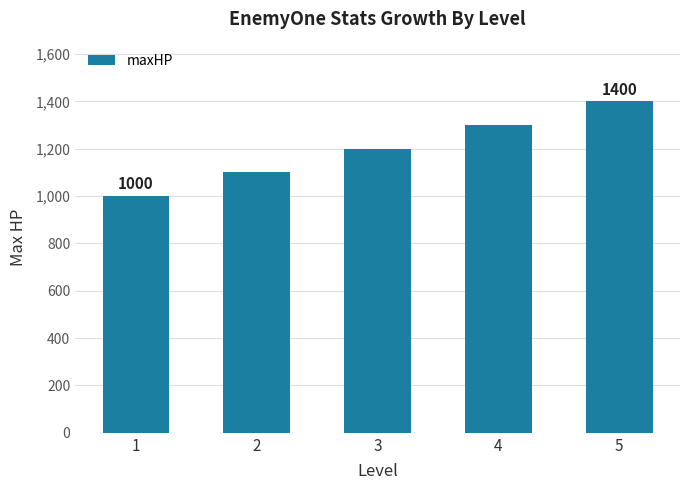

Rank the categories by value from lowest to highest.

1, 2, 3, 4, 5